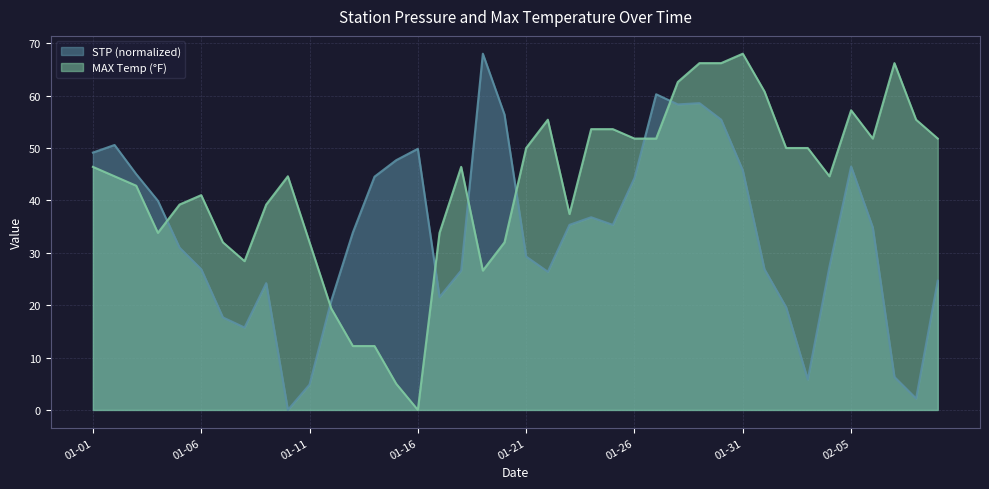

The MAX series shows 44.6 at 2024-01-02. True or false?

True